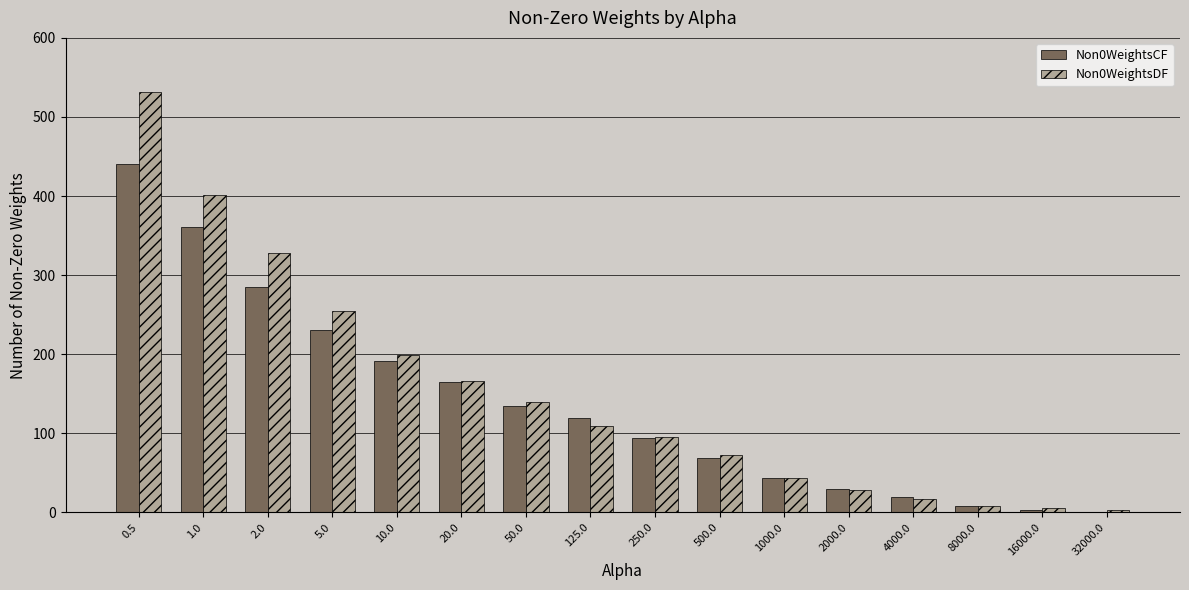

Which series has the widest spread of values?

Non0WeightsDF